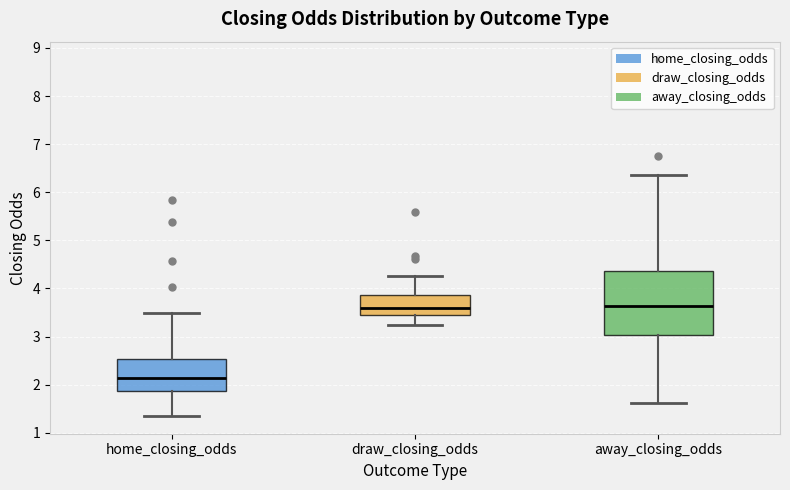

Reading left to right, transcribe this box plot: for each box, give where its median line is, the range the box spans, and where its two whiskers end, as read against the y-axis. The values are not printed on the chart, so give them approximately, as read against the axis.

home_closing_odds: median 2.1, box 1.9 to 2.5, whiskers 1.4 to 3.5
draw_closing_odds: median 3.6, box 3.5 to 3.9, whiskers 3.2 to 4.3
away_closing_odds: median 3.6, box 3.0 to 4.4, whiskers 1.6 to 6.4